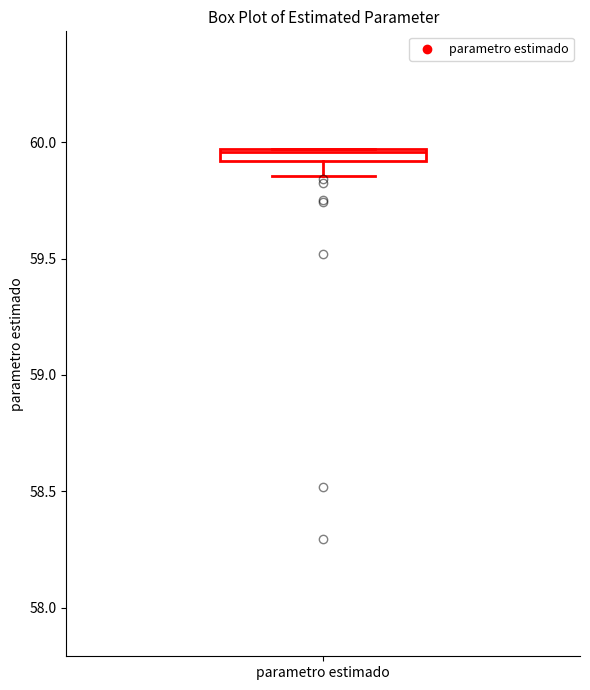

Where does the lower whisker of the box for parametro estimado end on the y-axis? The values are not printed on the chart, so give them approximately, as read against the axis.

59.85